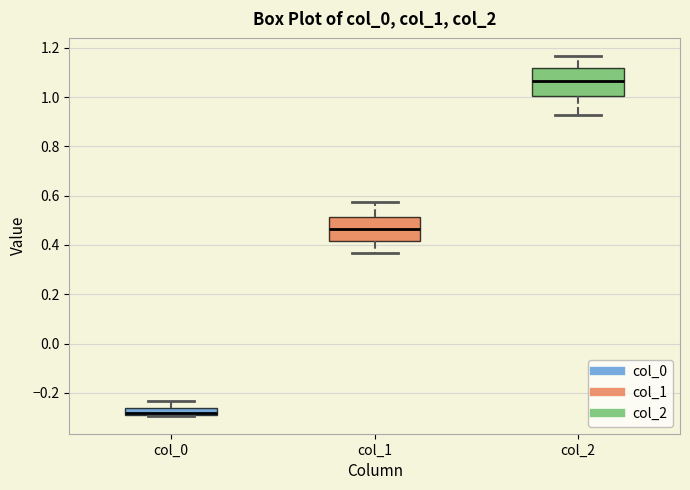

Where is the upper edge of the box for col_0 on the y-axis? The values are not printed on the chart, so give them approximately, as read against the axis.

-0.26